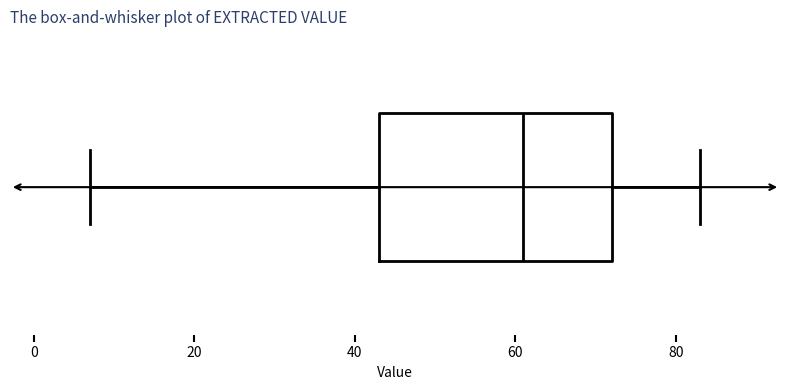

Where is the left edge of the box on the x-axis? The values are not printed on the chart, so give them approximately, as read against the axis.

44